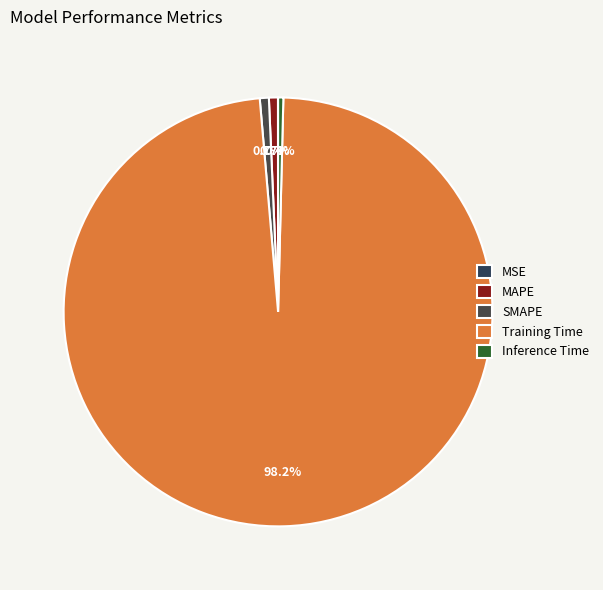

Rank the categories by value from lowest to highest.

MSE, Inference Time, MAPE, SMAPE, Training Time